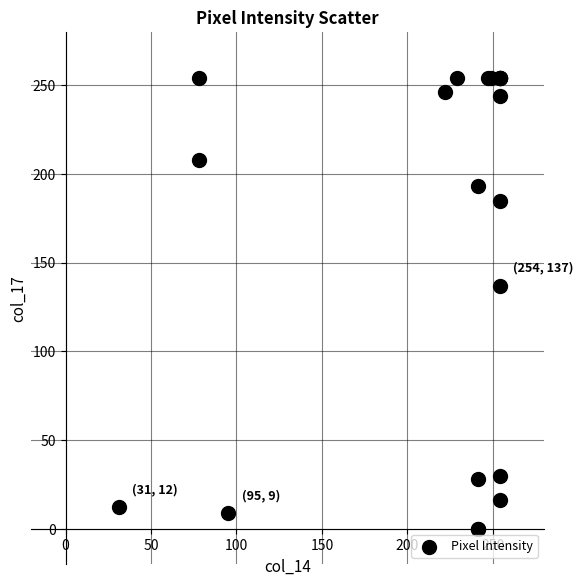

What Y value in the scatter plot is closest to 127?

137